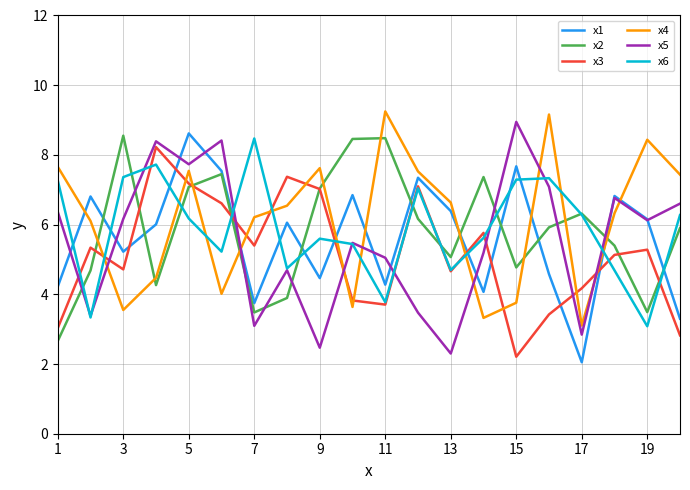

True or false: x1 and x3 intersect in this chart.

True